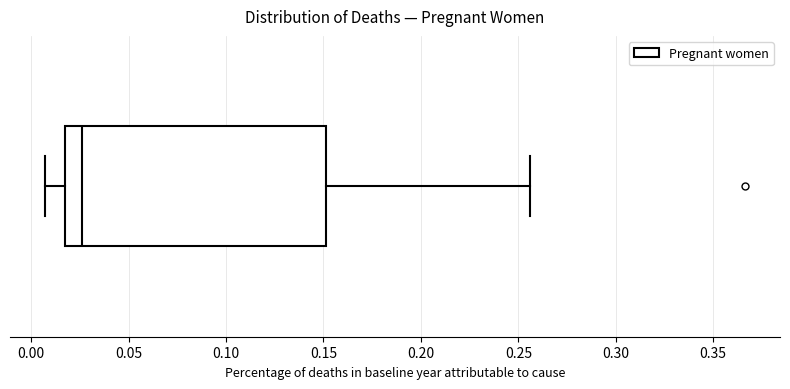

Transcribe this box plot: give where the median line is, the range the box spans, and where the two whiskers end, as read against the x-axis. The values are not printed on the chart, so give them approximately, as read against the axis.

median 0.025, box 0.020 to 0.150, whiskers 0.005 to 0.255